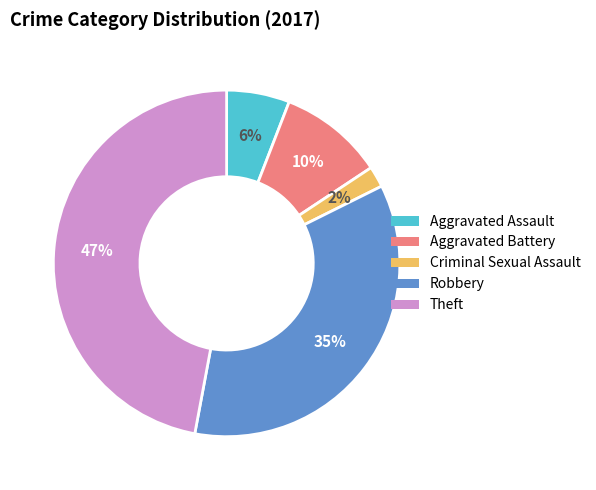

To the nearest percent, what is the average slice percentage?

20%